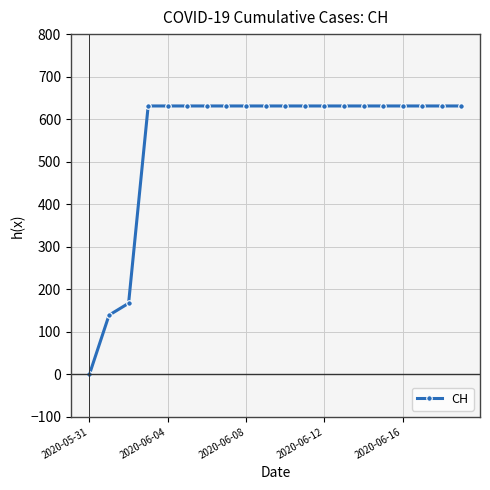

What is the sum of all values?

11033